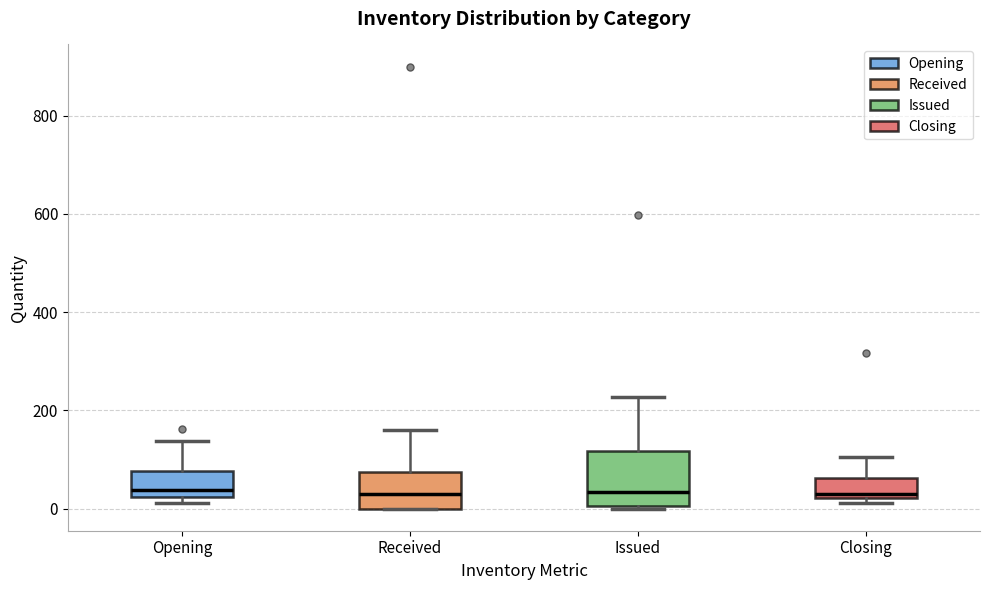

Reading left to right, read every box against the y-axis: the position of its median line, the range the box covers, and the ends of its whiskers. The values are not printed on the chart, so give them approximately, as read against the axis.

Opening: median 40, box 20 to 80, whiskers 20 (just below the box's lower edge) to 140
Received: median 40, box 0 to 80, whiskers 0 to 160
Issued: median 40, box 0 to 120, whiskers 0 to 220
Closing: median 40, box 20 to 60, whiskers 20 (just below the box's lower edge) to 100